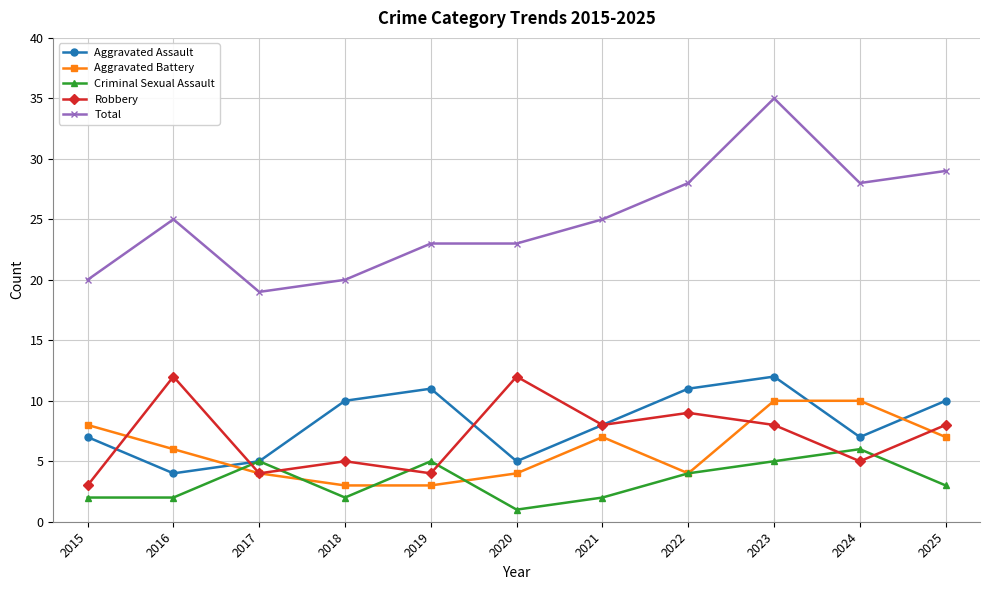

How many series are shown in this chart?

5